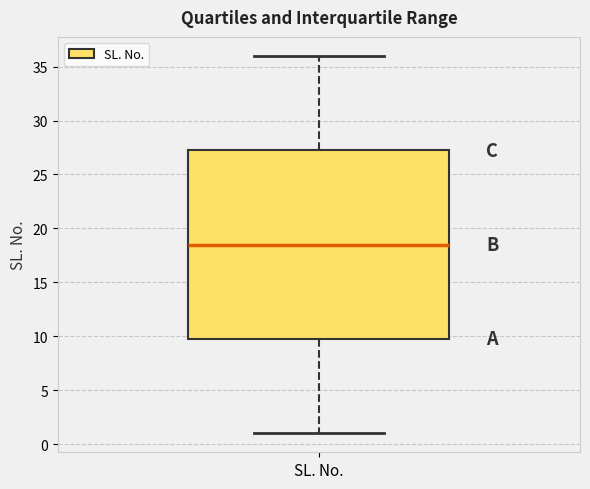

Read this box plot against the y-axis: the position of the median line, the range covered by the box, and the ends of both whiskers. The values are not printed on the chart, so give them approximately, as read against the axis.

median 18.5, box 10.0 to 27.5, whiskers 1.0 to 36.0